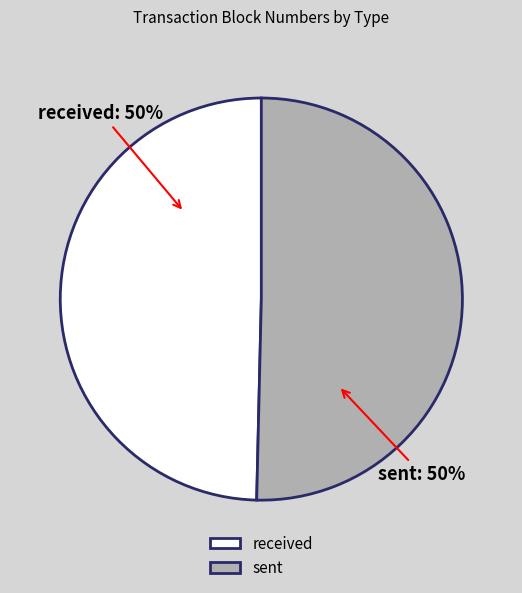

To the nearest percent, what is the average slice percentage?

50%